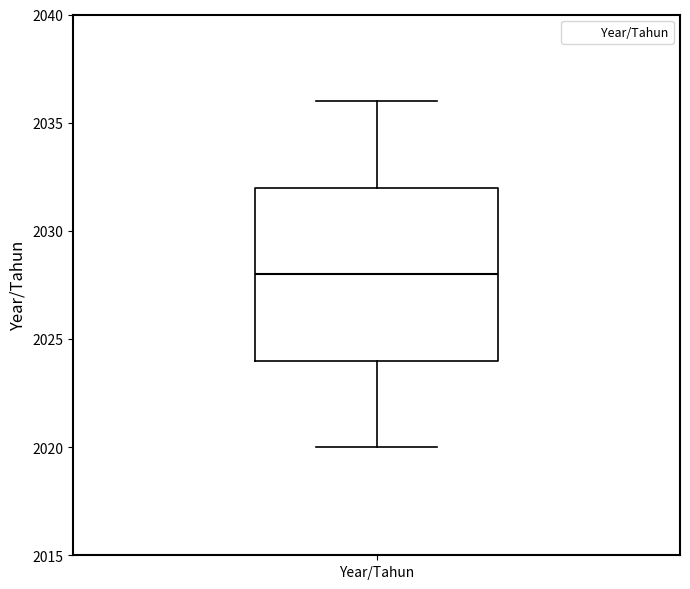

Transcribe this box plot: give where the median line is, the range the box spans, and where the two whiskers end, as read against the y-axis. The values are not printed on the chart, so give them approximately, as read against the axis.

median 2028, box 2024 to 2032, whiskers 2020 to 2036